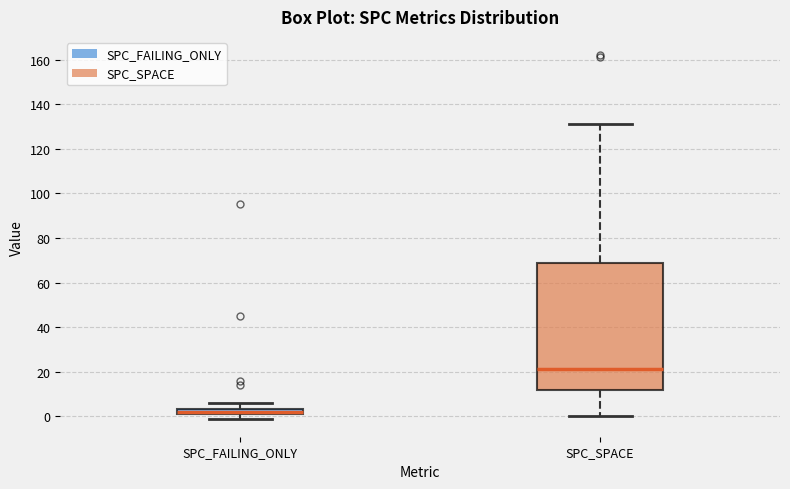

Where does the upper whisker of the box for SPC_SPACE end on the y-axis? The values are not printed on the chart, so give them approximately, as read against the axis.

132